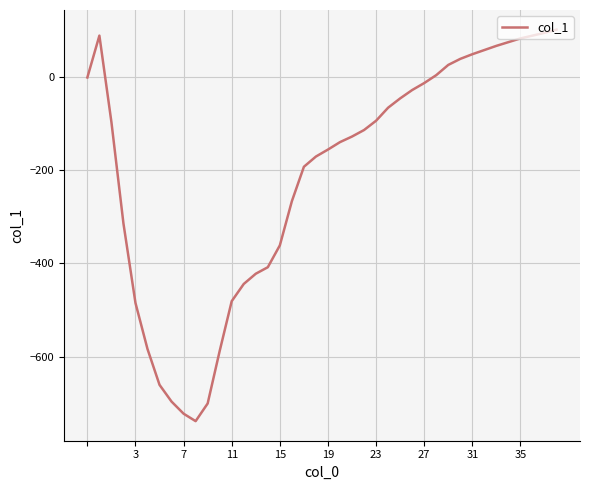

What is the greatest value displayed?

103